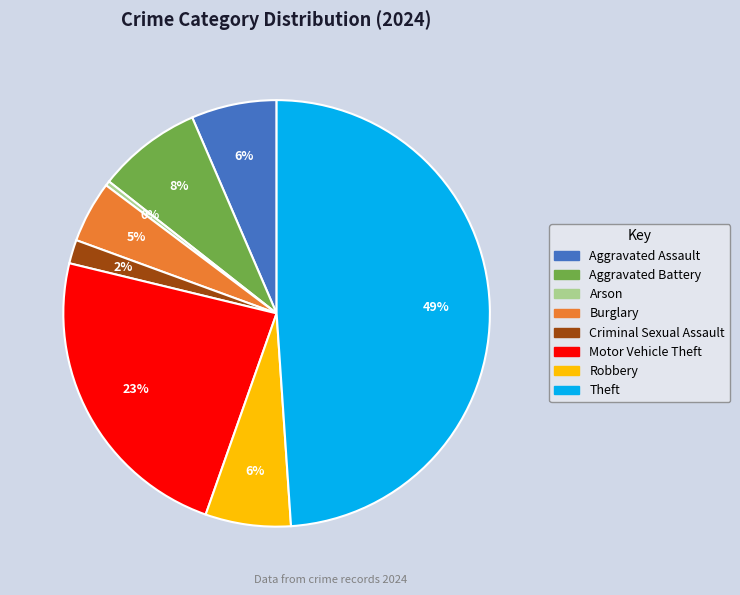

How many slices are in this pie chart?

8